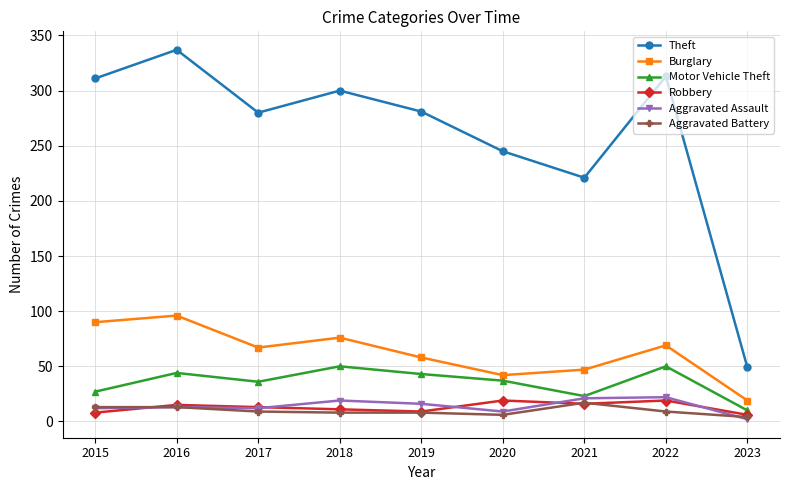

Which series has the largest range (max minus min)?

Theft